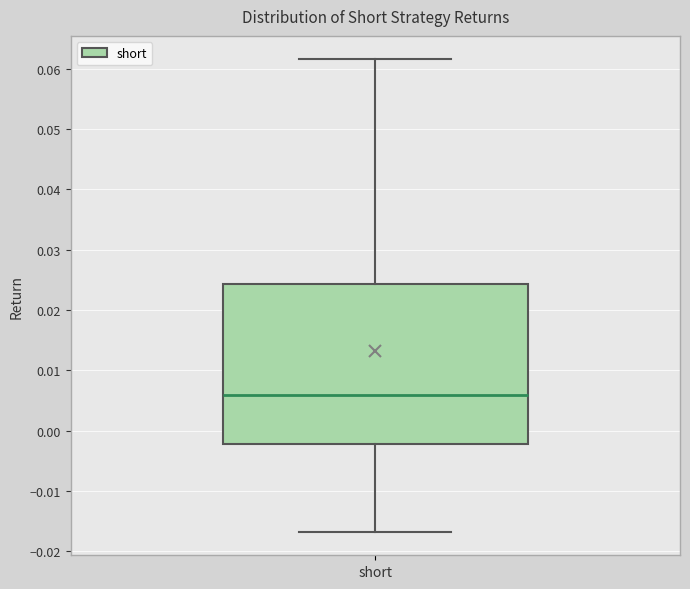

Where does the upper whisker of the box for short end on the y-axis? The values are not printed on the chart, so give them approximately, as read against the axis.

0.062